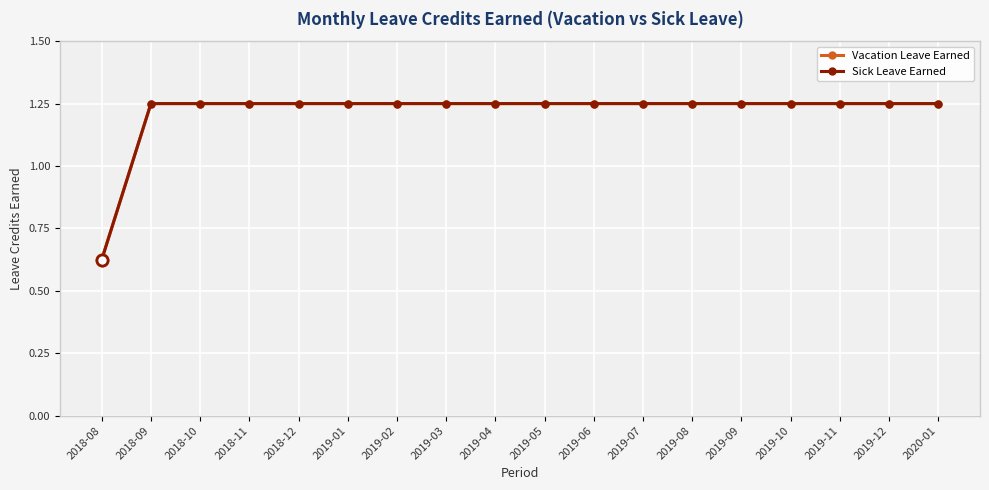

How many lines are shown in the chart?

2